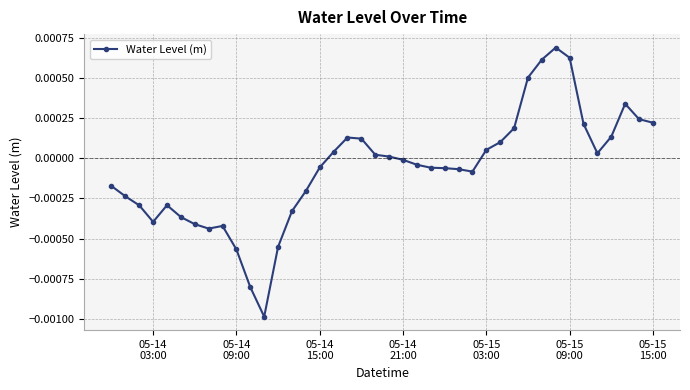

How many negative values are there?

22